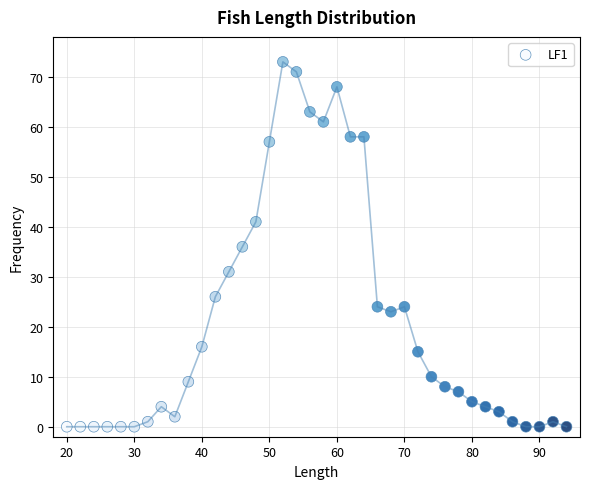

What is the range of X values (max minus min)?

74